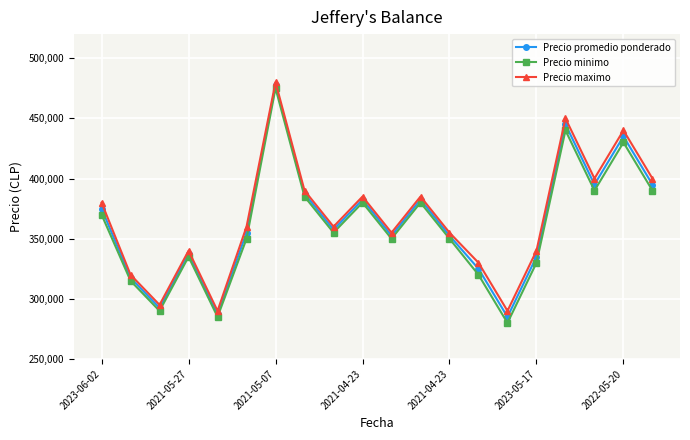

What is the maximum value for Precio minimo?

475000